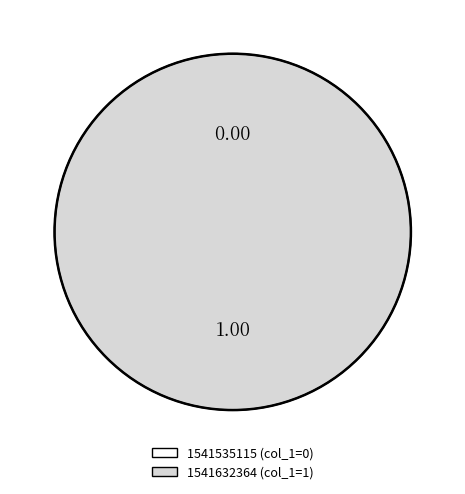

Between 1541535115 and 1541632364, which is larger?

1541632364